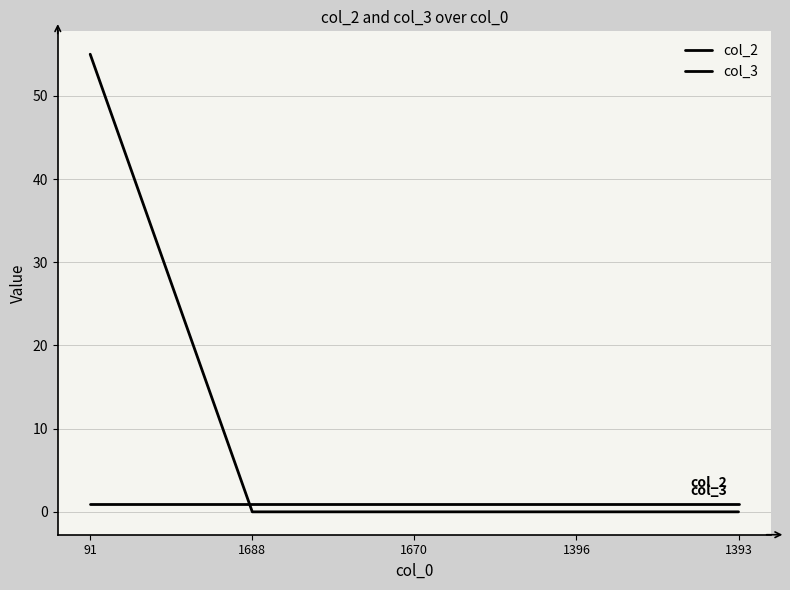

How many lines are shown in the chart?

2